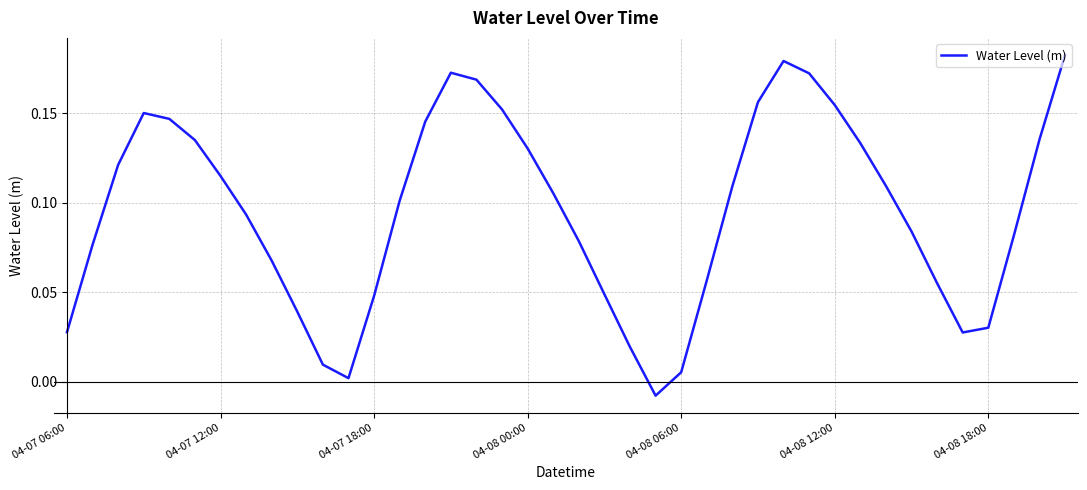

How many lines are shown in the chart?

1